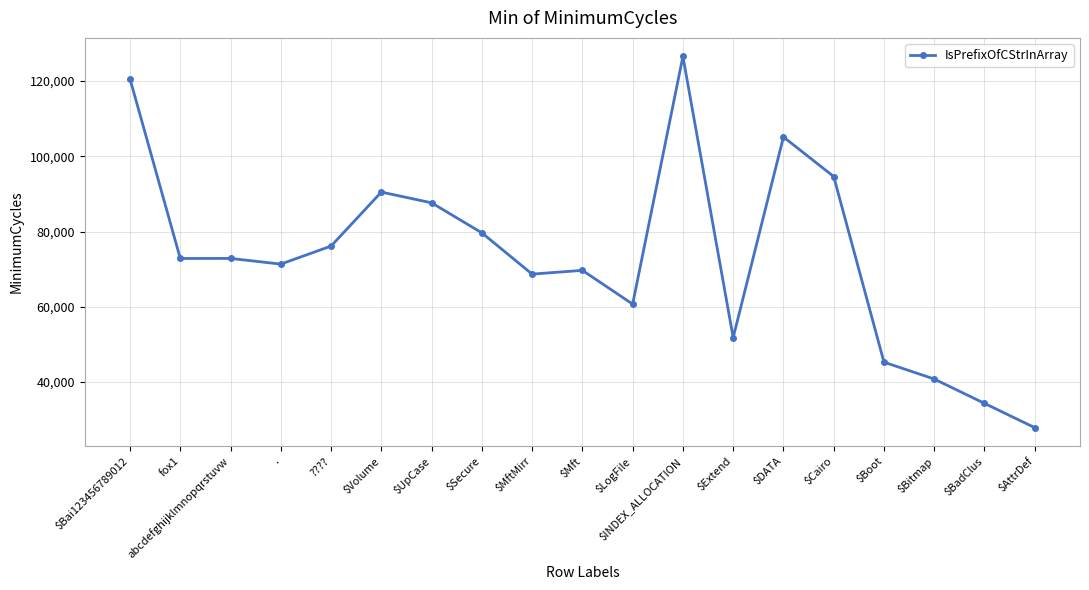

What is the change in value from ???? to $MftMirr?

-7452